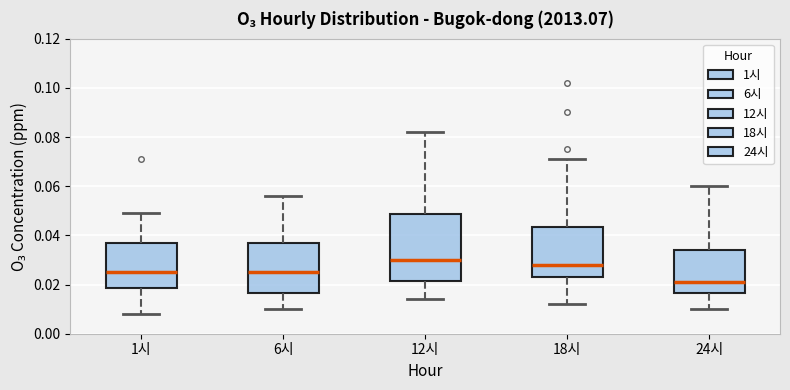

Where does the median line of the box for 18시 sit on the y-axis? The values are not printed on the chart, so give them approximately, as read against the axis.

0.028